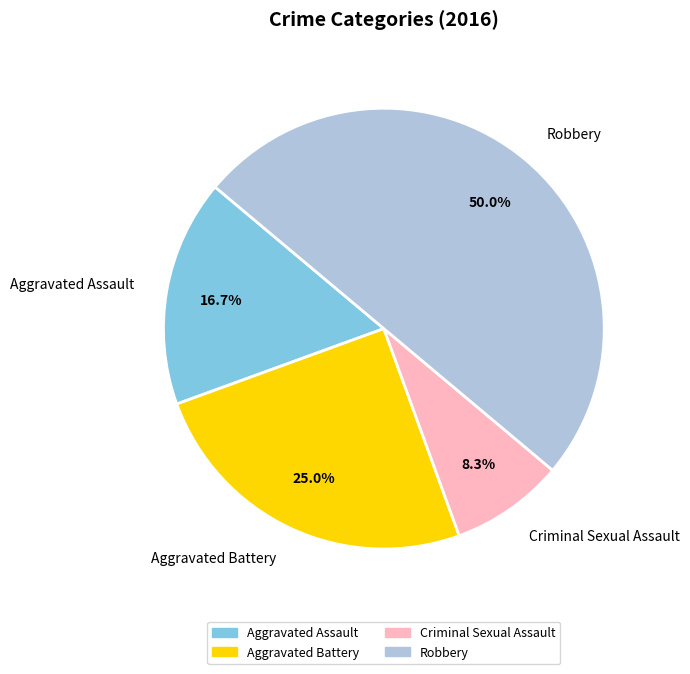

How many segments does this pie chart have?

4